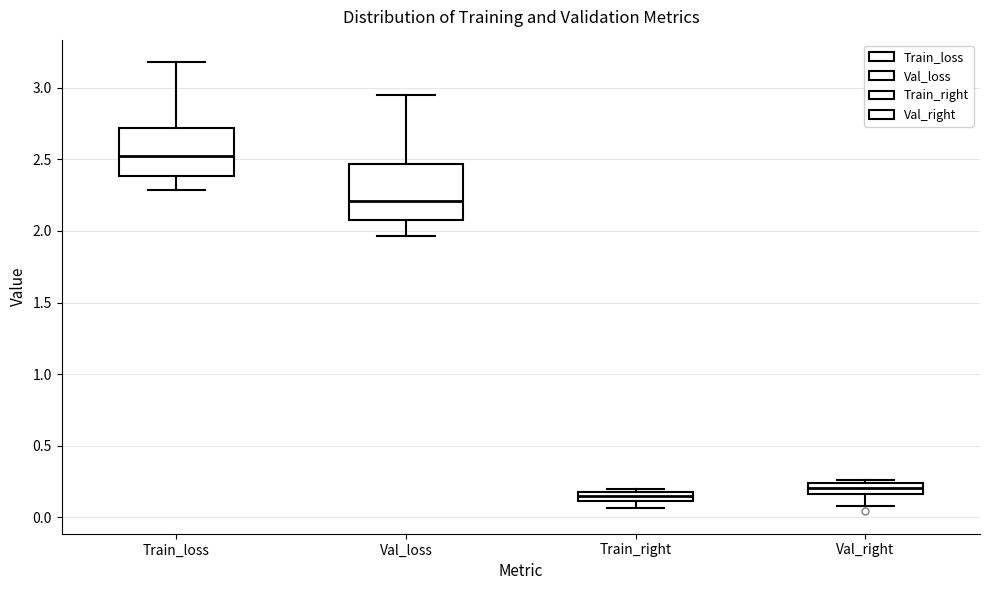

Which box's median line is the lowest?

Train_right